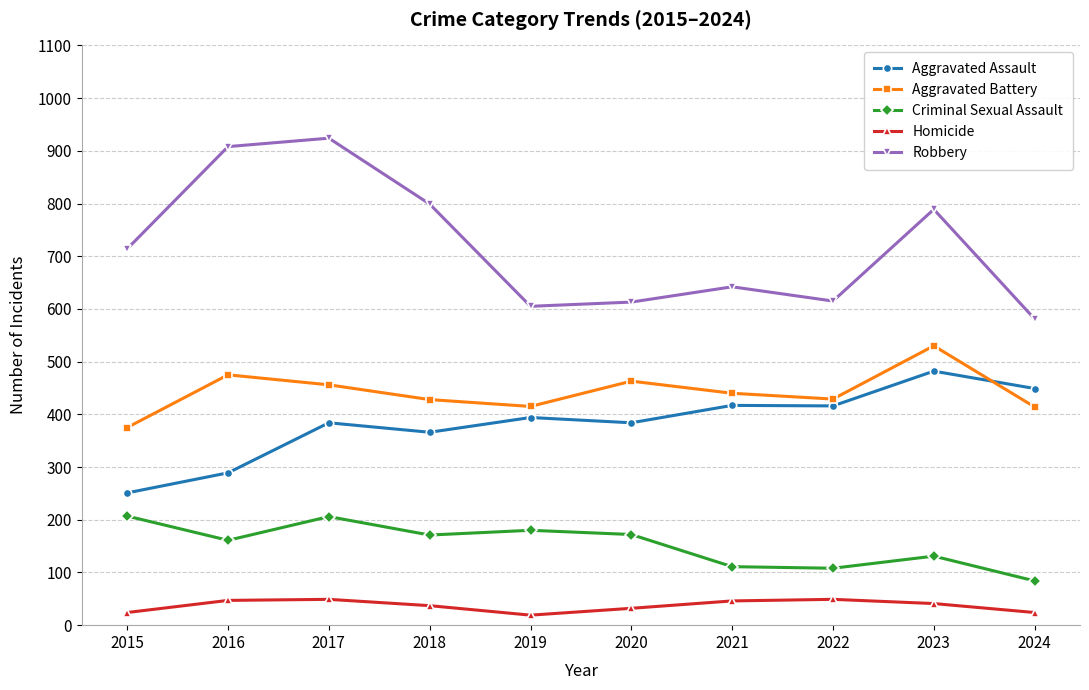

True or false: Robbery has more than 0 interior local peaks.

True